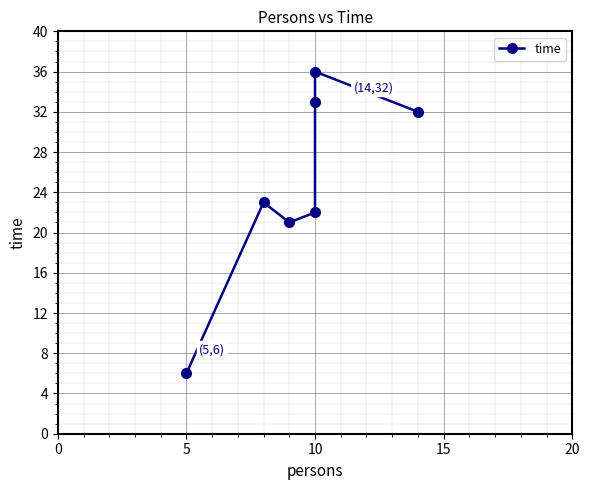

Count the number of categories in the chart.

7